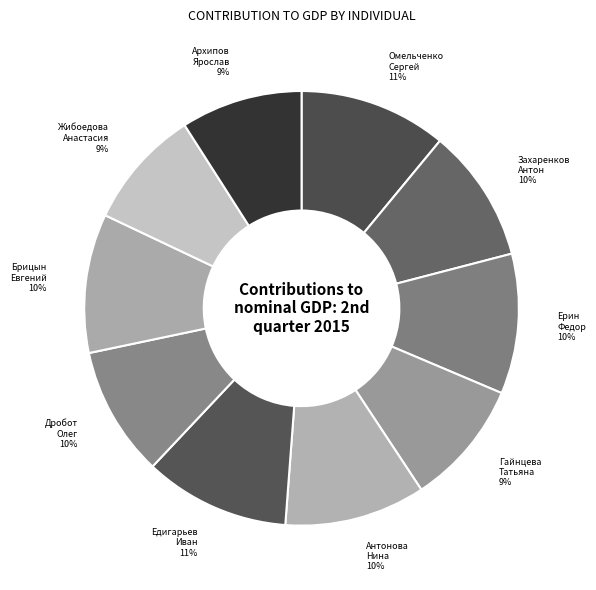

How many segments does this pie chart have?

10